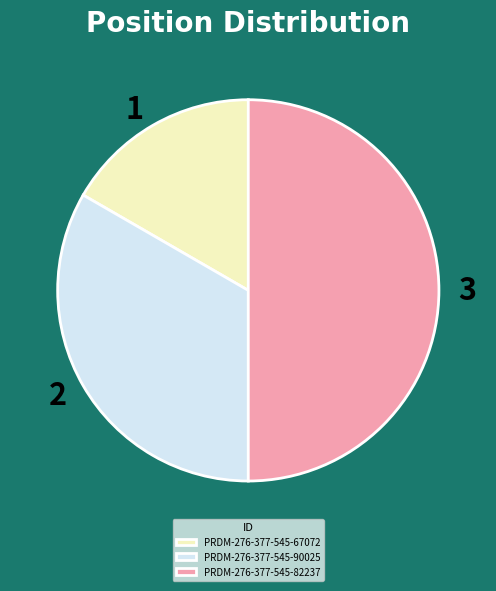

What is the largest slice in the pie chart?

PRDM-276-377-545-82237